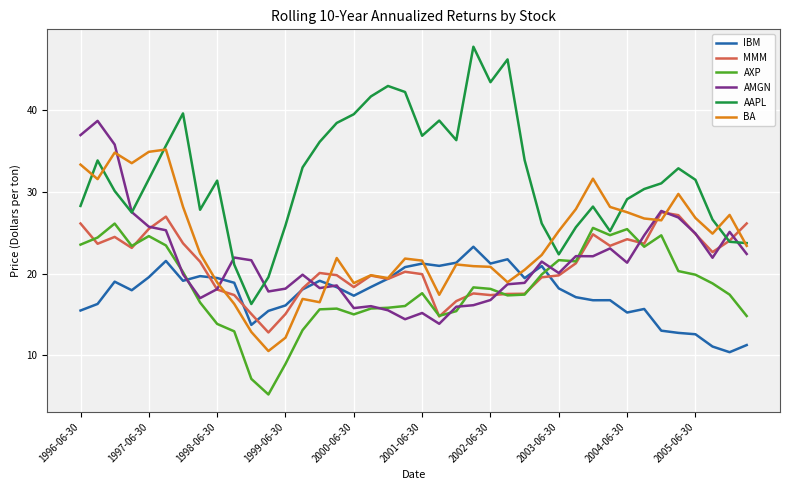

Which series has the largest total across all categories?

AAPL